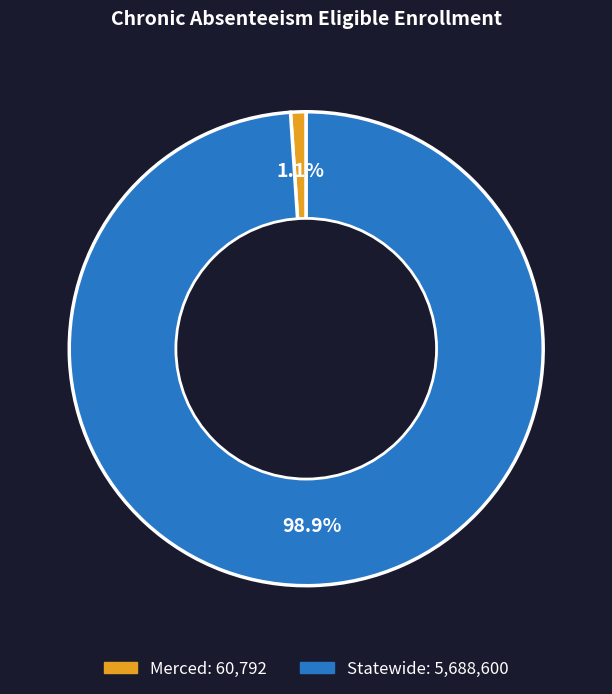

Which category has the biggest portion of the pie?

Statewide